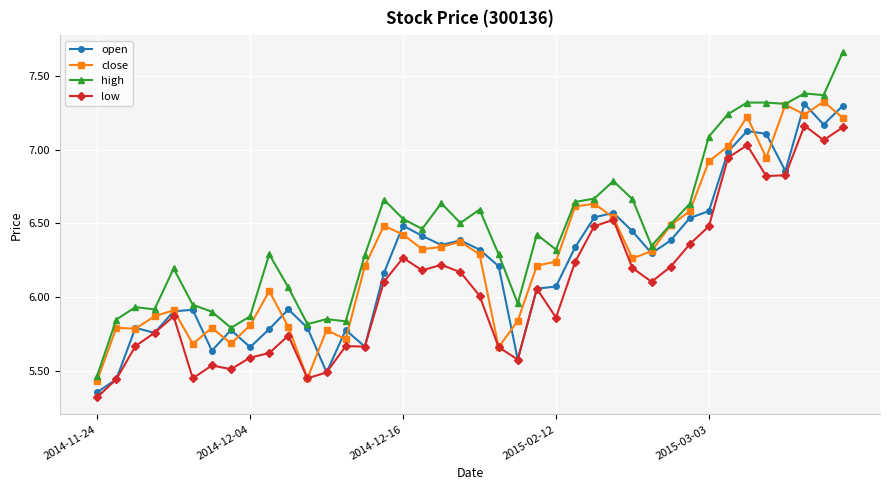

Which series has the largest range (max minus min)?

high